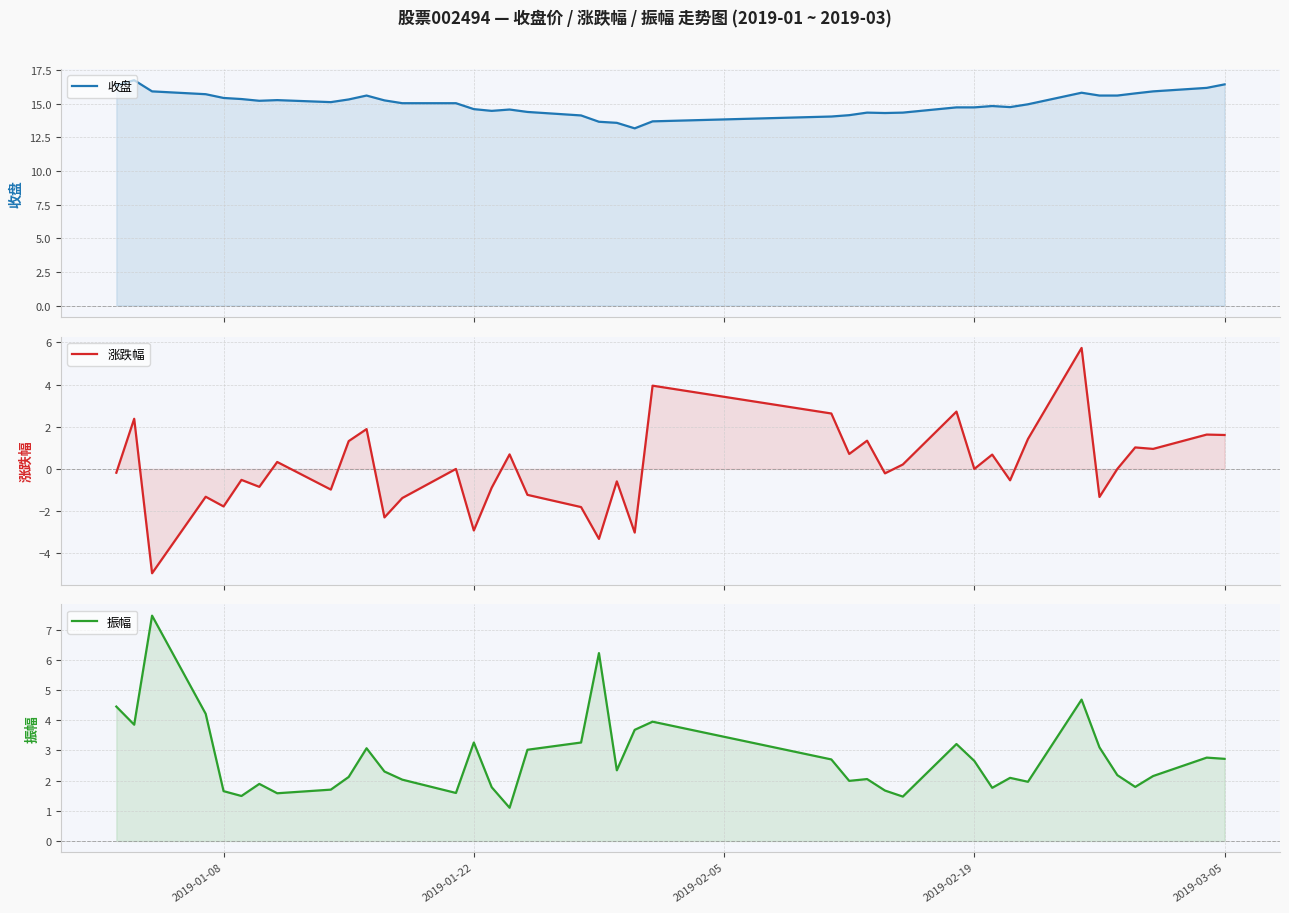

Reading right to left, extract all data points from this chart.

收盘: 16.4	16.2	15.9	15.8	15.6	15.6	15.8	15.0	14.8	14.8	14.7	14.7	14.3	14.3	14.3	14.2	14.1	13.7	13.2	13.6	13.7	14.1	14.4	14.6	14.5	14.6	15.1	15.1	15.3	15.6	15.3	15.1	15.3	15.2	15.4	15.4	15.7	15.9	16.8	16.4
涨跌幅: 1.6	1.6	0.9	1.0	0.0	-1.3	5.7	1.4	-0.5	0.7	0.0	2.7	0.2	-0.2	1.3	0.7	2.6	4.0	-3.0	-0.6	-3.3	-1.8	-1.2	0.7	-0.9	-2.9	0.0	-1.4	-2.3	1.9	1.3	-1.0	0.3	-0.8	-0.5	-1.8	-1.3	-5.0	2.4	-0.2
振幅: 2.7	2.8	2.1	1.8	2.2	3.1	4.7	2.0	2.1	1.8	2.6	3.2	1.5	1.7	2.0	2.0	2.7	4.0	3.7	2.3	6.2	3.3	3.0	1.1	1.8	3.3	1.6	2.0	2.3	3.1	2.1	1.7	1.6	1.9	1.5	1.6	4.2	7.5	3.9	4.5